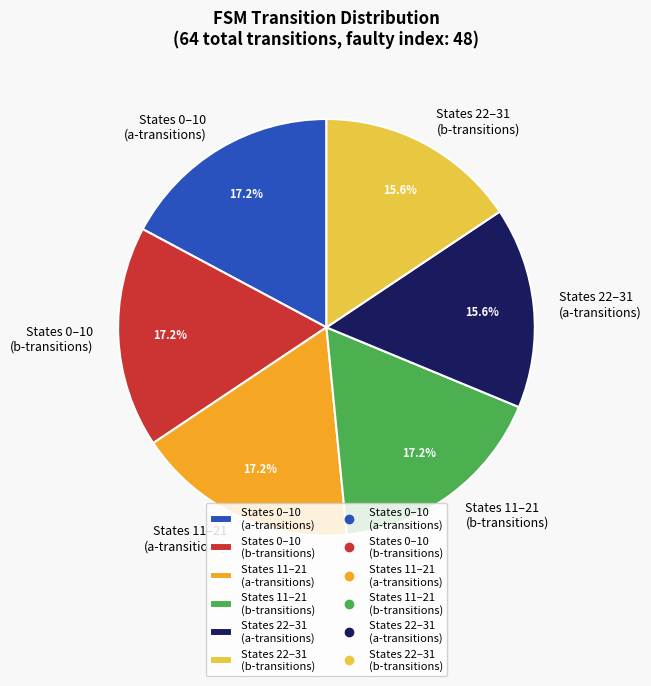

Combined, what portion of the pie is States 22–31 (b-transitions) and States 11–21 (a-transitions)?

32.8%